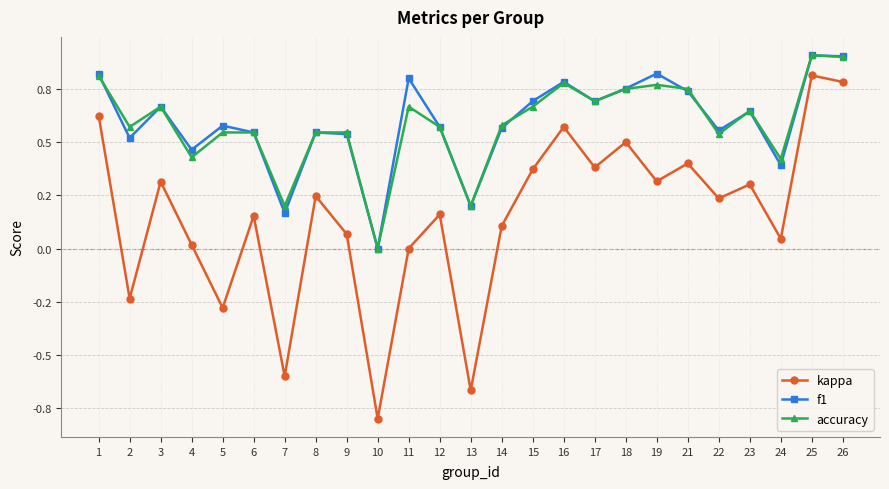

Does the chart have visible grid lines?

Yes